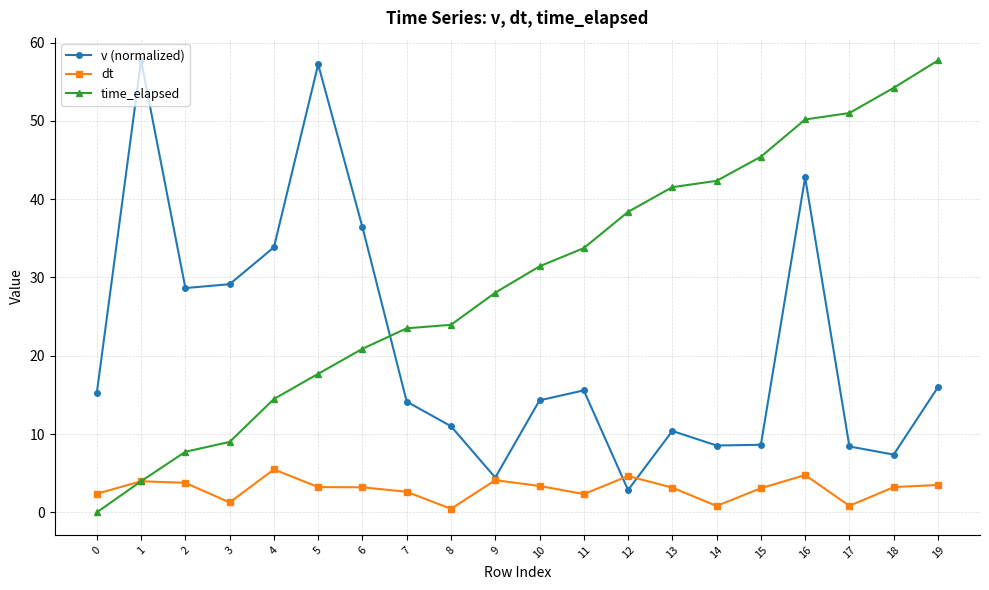

What is the sum of the dt values at 19 and 1?

7.5